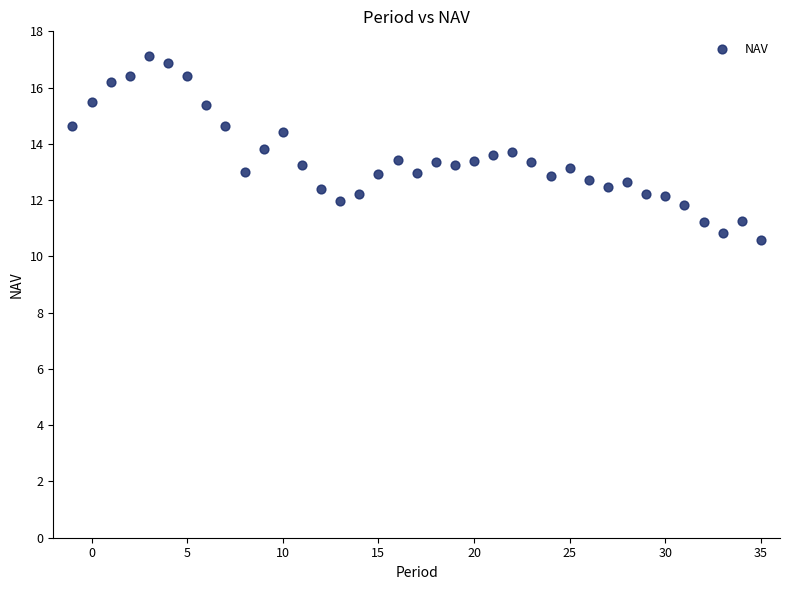

What is the range of Y values (max minus min)?

6.5